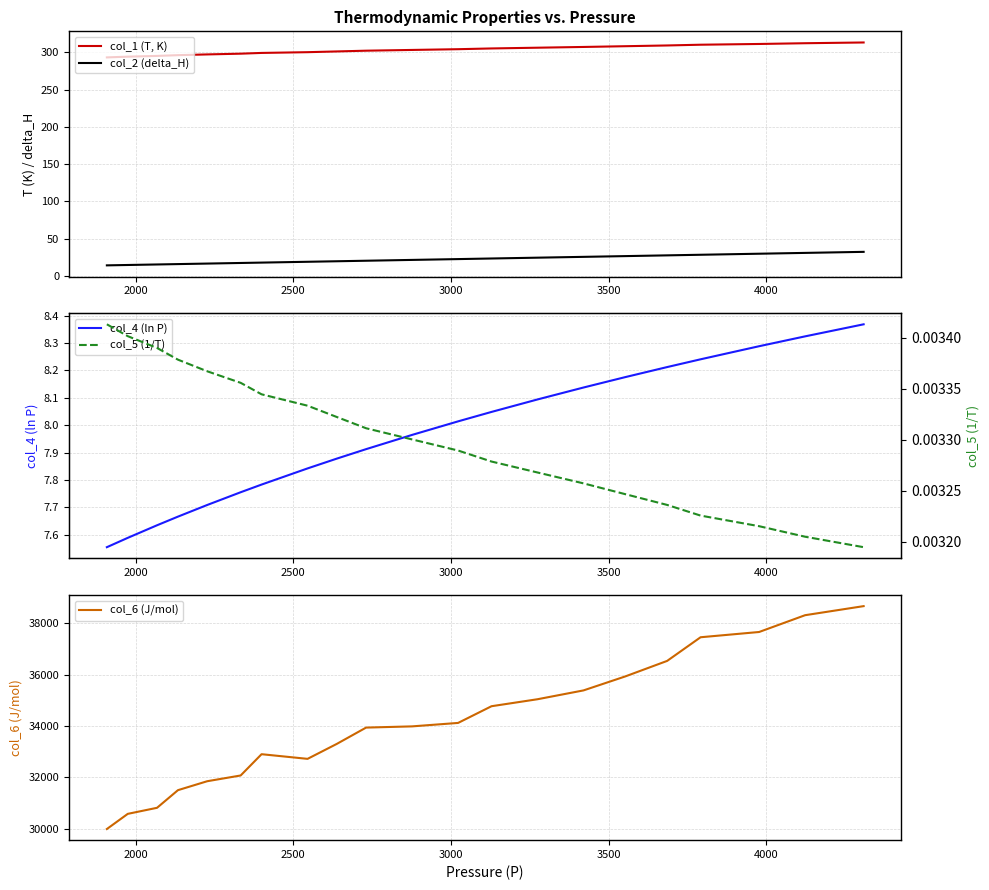

What is the highest value of the col_1 (T, K) series?

313.0